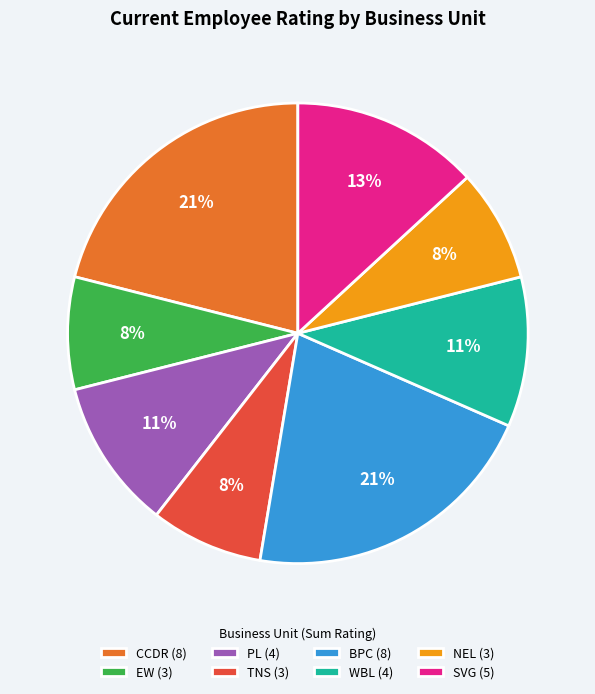

Between NEL (3) and PL (4), which is larger?

PL (4)